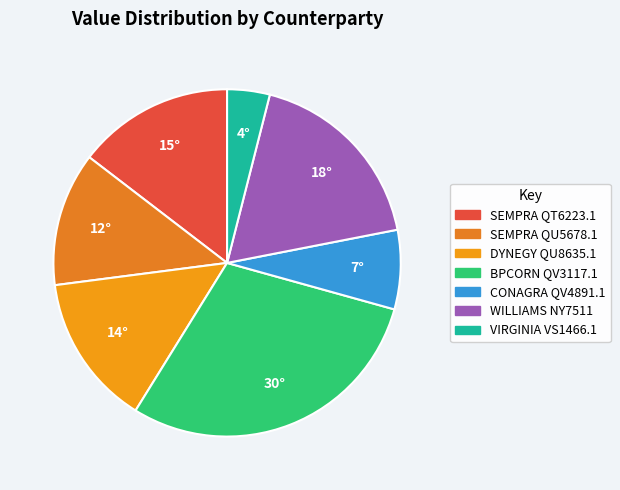

Count the number of slices in the pie.

7